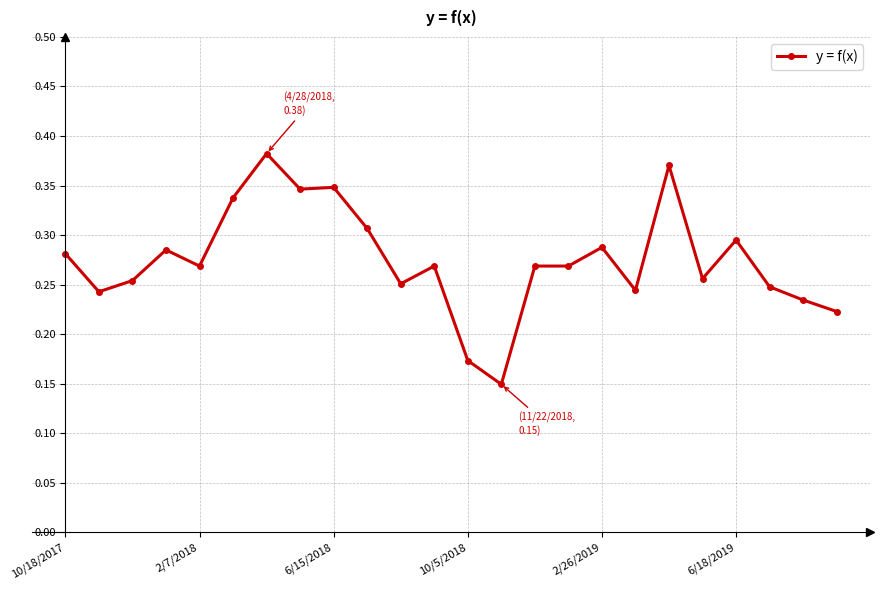

How many values are between 0 and 1?

24